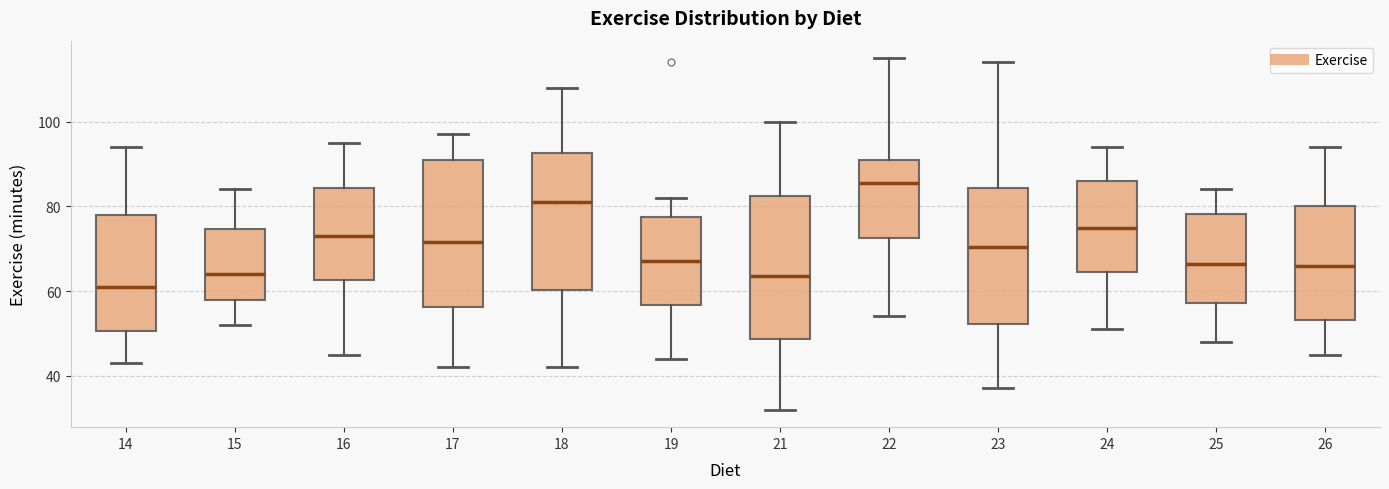

Reading left to right, read every box against the y-axis: the position of its median line, the range the box covers, and the ends of its whiskers. The values are not printed on the chart, so give them approximately, as read against the axis.

14: median 62, box 50 to 78, whiskers 44 to 94
15: median 64, box 58 to 74, whiskers 52 to 84
16: median 74, box 62 to 84, whiskers 46 to 96
17: median 72, box 56 to 92, whiskers 42 to 98
18: median 82, box 60 to 92, whiskers 42 to 108
19: median 68, box 56 to 78, whiskers 44 to 82
21: median 64, box 48 to 82, whiskers 32 to 100
22: median 86, box 72 to 92, whiskers 54 to 116
23: median 70, box 52 to 84, whiskers 38 to 114
24: median 76, box 64 to 86, whiskers 52 to 94
25: median 66, box 58 to 78, whiskers 48 to 84
26: median 66, box 54 to 80, whiskers 46 to 94